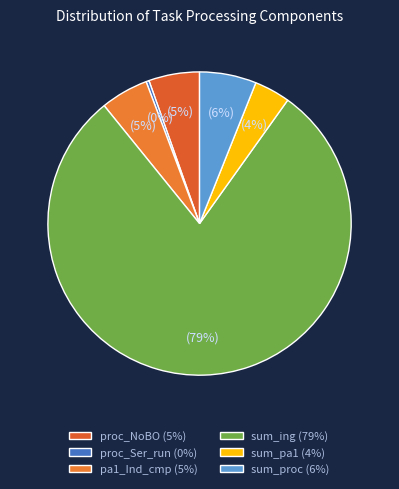

How many slices are in this pie chart?

6